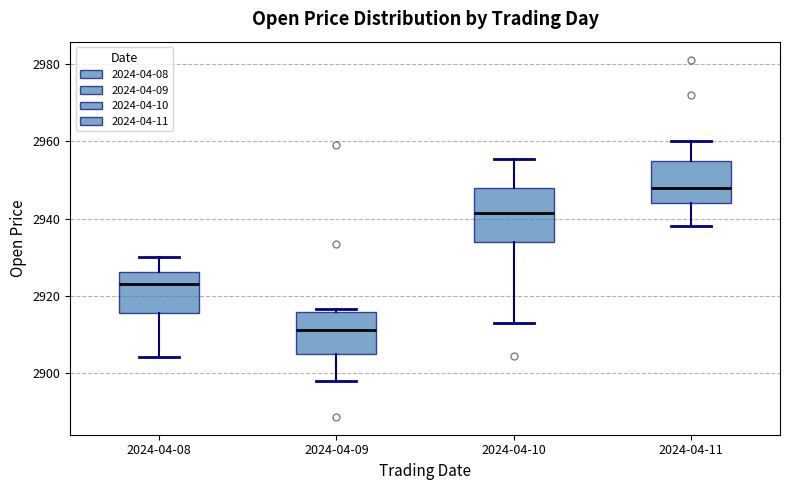

Reading left to right, transcribe this box plot: for each box, give where its median line is, the range the box spans, and where its two whiskers end, as read against the y-axis. The values are not printed on the chart, so give them approximately, as read against the axis.

2024-04-08: median 2924, box 2916 to 2926, whiskers 2904 to 2930
2024-04-09: median 2912, box 2906 to 2916, whiskers 2898 to 2916 (just above the box's upper edge)
2024-04-10: median 2942, box 2934 to 2948, whiskers 2914 to 2956
2024-04-11: median 2948, box 2944 to 2956, whiskers 2938 to 2960